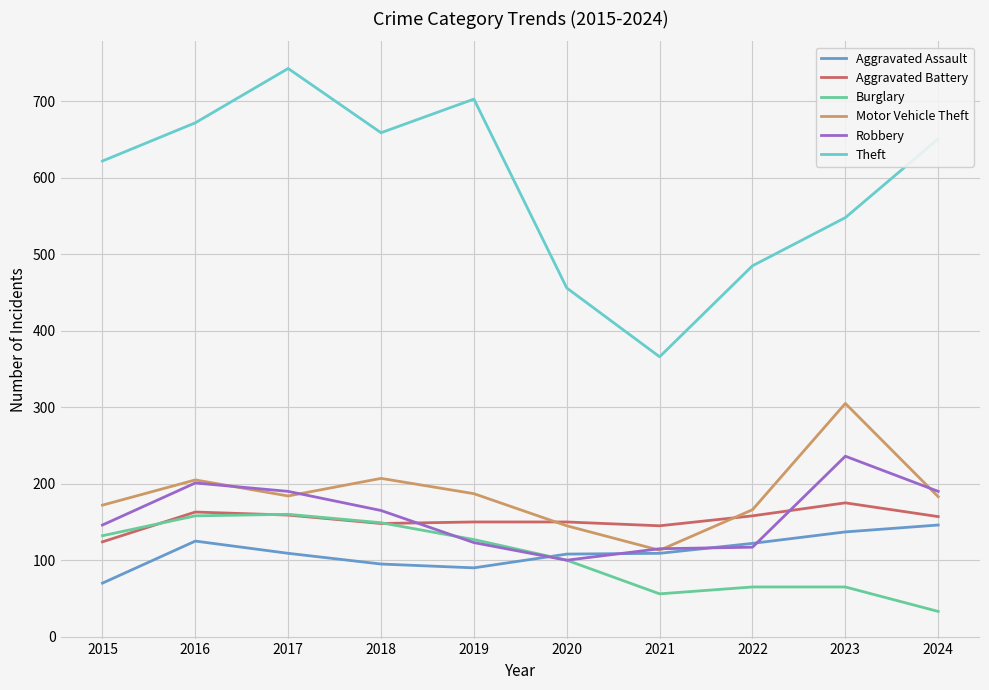

Which series changed the most between 2016 and 2020?

Theft